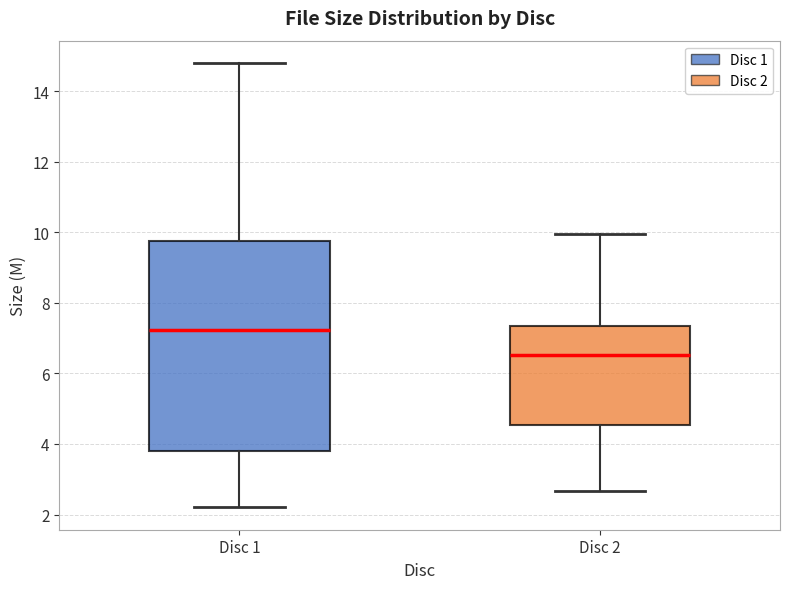

Which box has the lowest median line?

Disc 2